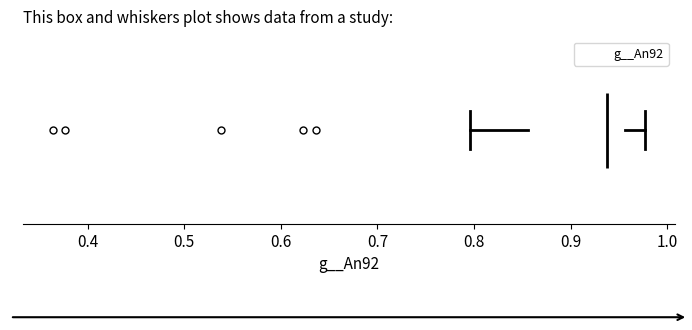

Transcribe this box plot: give where the median line is, the range the box spans, and where the two whiskers end, as read against the x-axis. The values are not printed on the chart, so give them approximately, as read against the axis.

median 0.94, box 0.86 to 0.96, whiskers 0.80 to 0.98